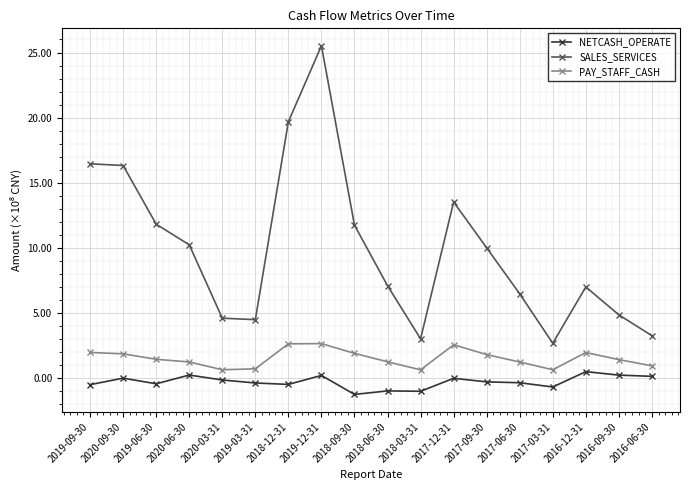

At 2017-12-31, list the series in order from smallest to largest.

NETCASH_OPERATE, PAY_STAFF_CASH, SALES_SERVICES